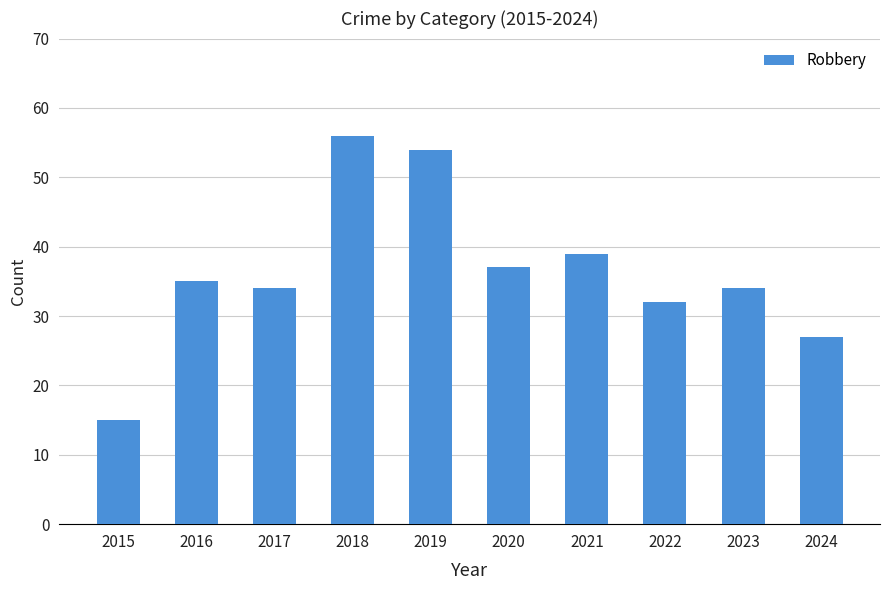

Reading left to right, what are all the values shown in this chart?

15	35	34	56	54	37	39	32	34	27